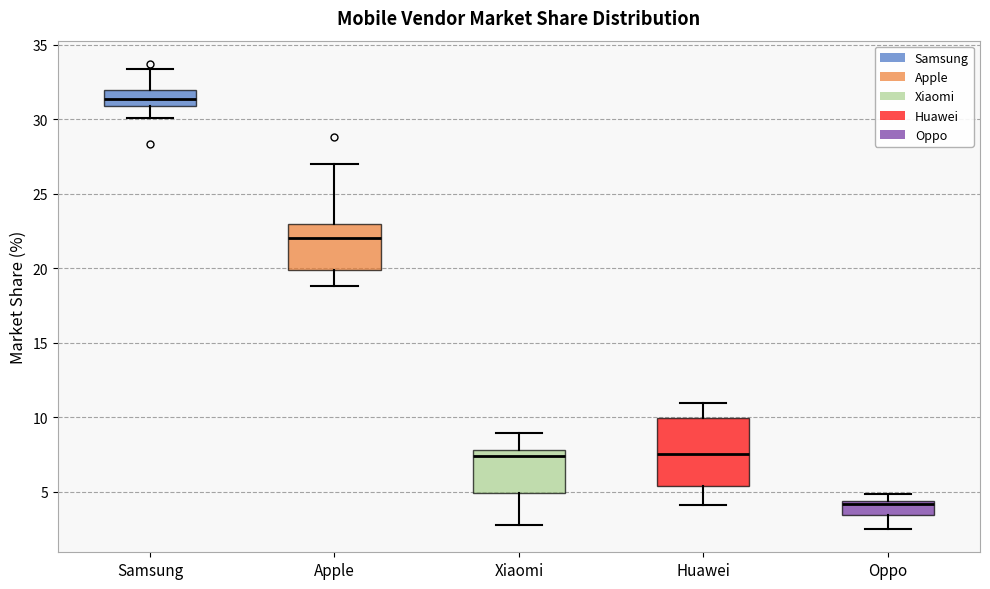

Which box's median line is the lowest?

Oppo